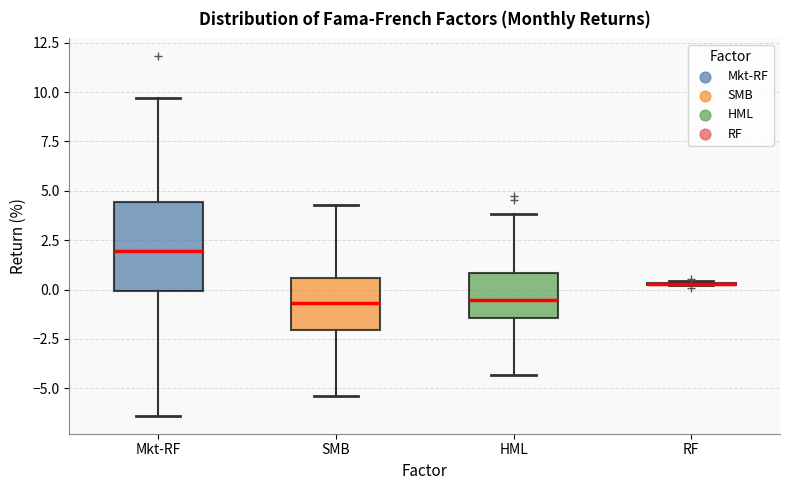

Reading left to right, read every box against the y-axis: the position of its median line, the range the box covers, and the ends of its whiskers. The values are not printed on the chart, so give them approximately, as read against the axis.

Mkt-RF: median 2.0, box 0.0 to 4.5, whiskers -6.5 to 9.5
SMB: median -0.5, box -2.0 to 0.5, whiskers -5.5 to 4.5
HML: median -0.5, box -1.5 to 1.0, whiskers -4.5 to 4.0
RF: box collapsed to a line at 0.5, whiskers 0.0 to 0.5